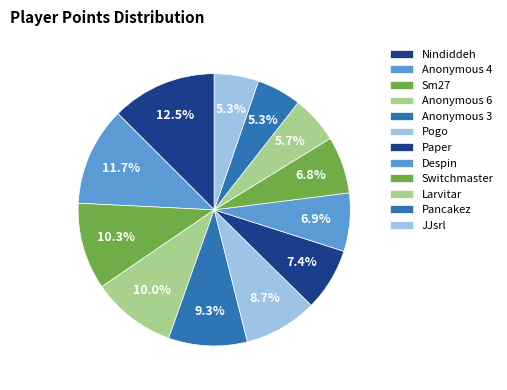

To the nearest percent, what is the difference between the Despin and Pogo slice percentages?

2%